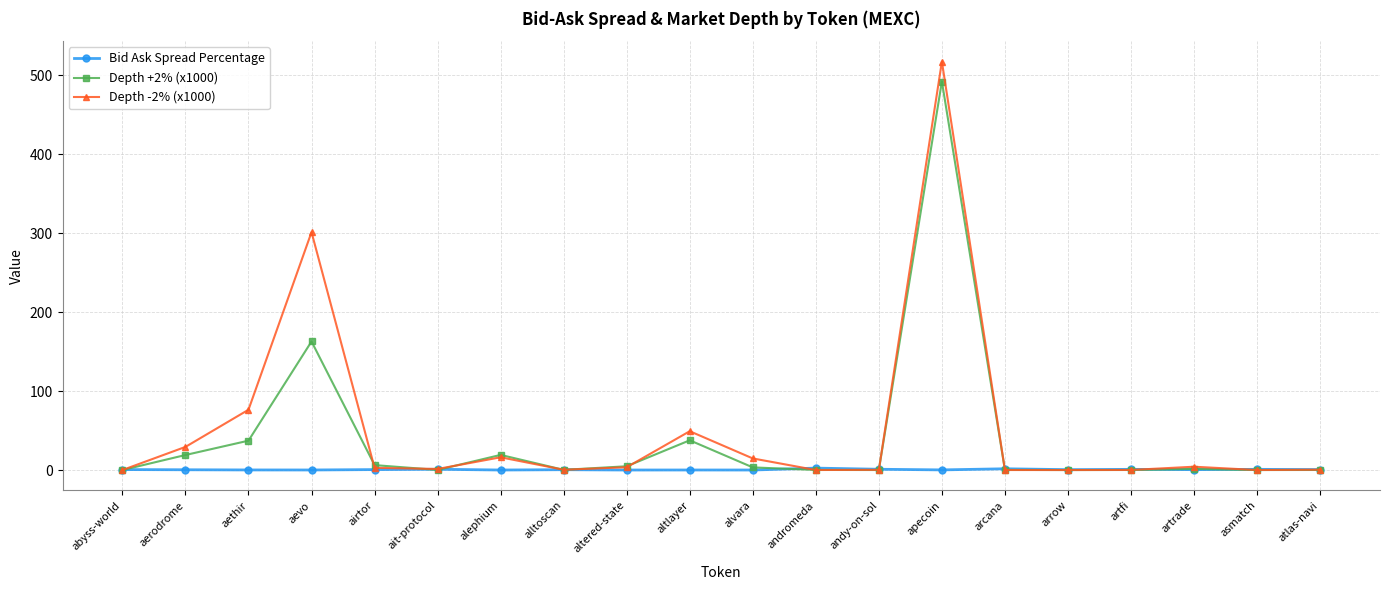

What are all the series names shown in the legend?

Bid Ask Spread Percentage, Depth +2% (x1000), Depth -2% (x1000)